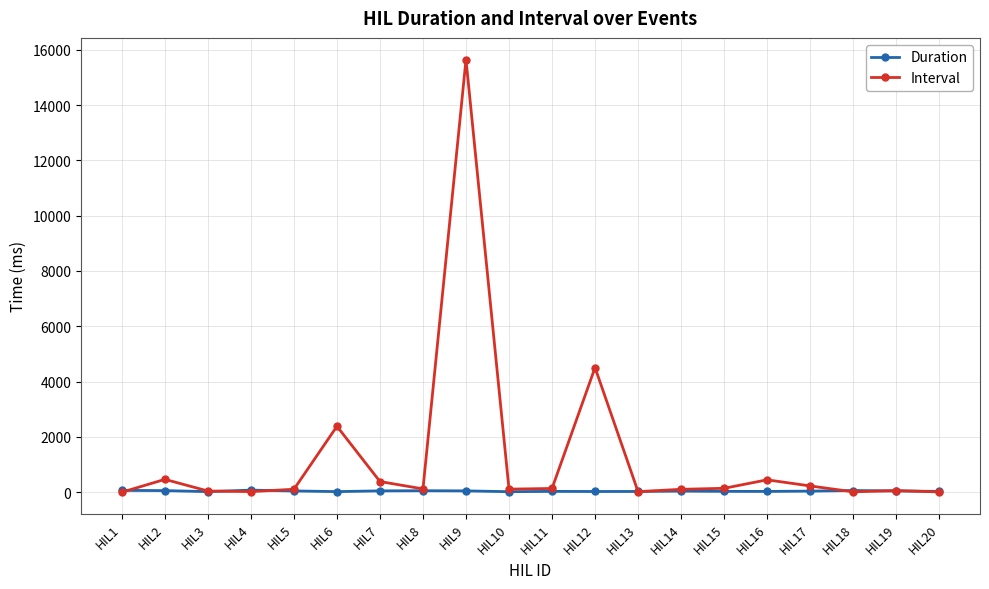

Which series ends up on top after the final intersection of Interval and Duration?

Duration